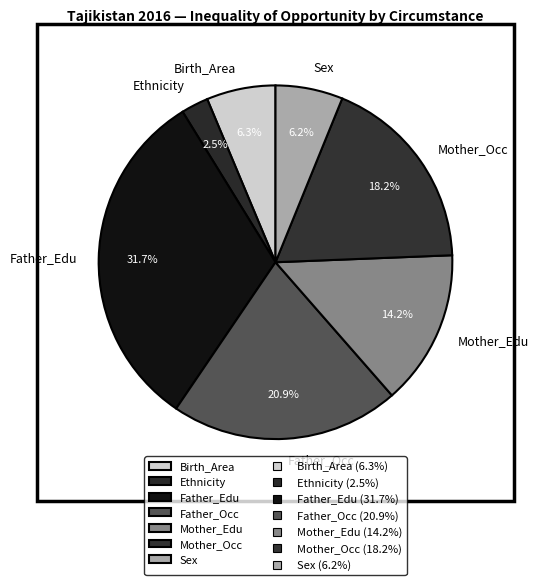

Count the number of slices in the pie.

7